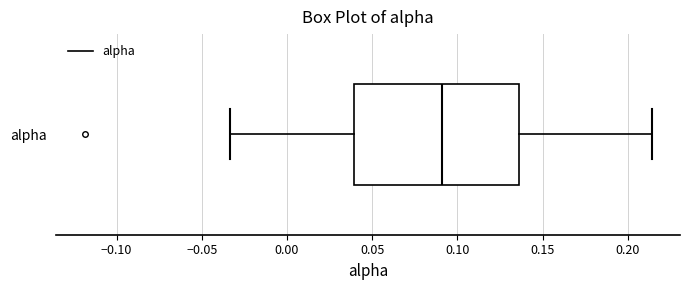

Transcribe this box plot: give where the median line is, the range the box spans, and where the two whiskers end, as read against the x-axis. The values are not printed on the chart, so give them approximately, as read against the axis.

median 0.090, box 0.040 to 0.135, whiskers -0.035 to 0.215